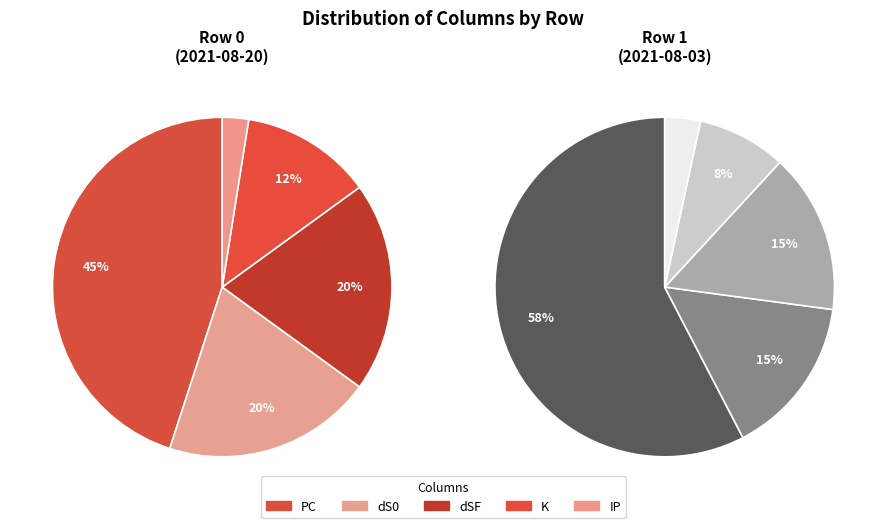

To the nearest percent, what portion does K represent?

12%